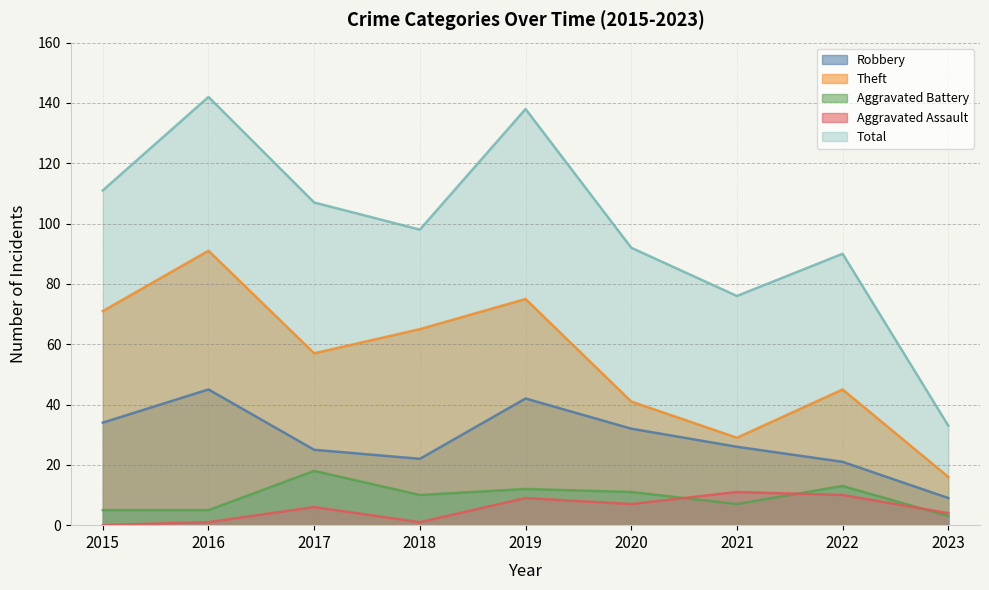

Count the number of categories in the chart.

9